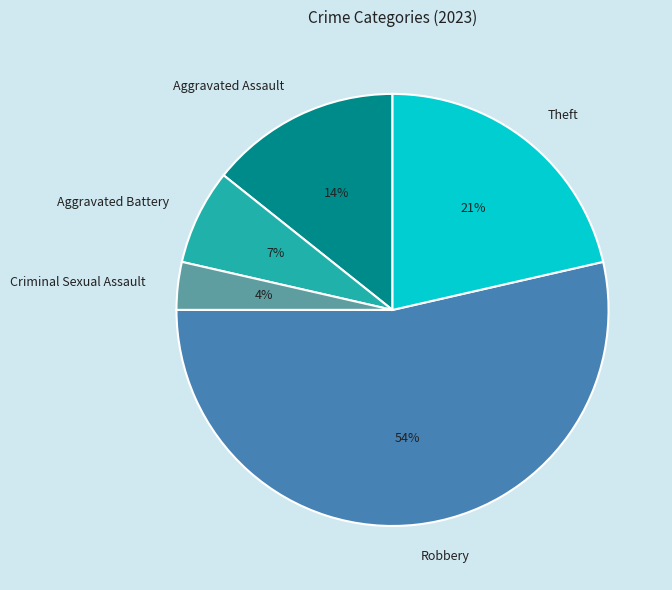

How many segments does this pie chart have?

5